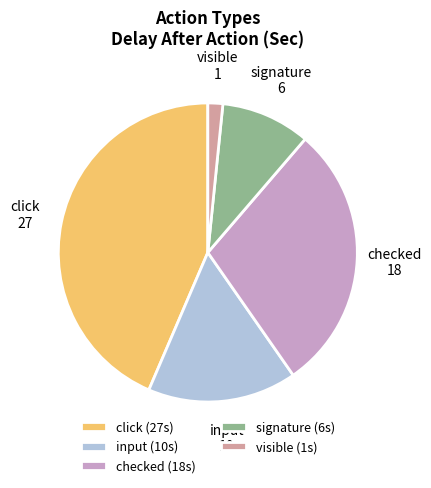

True or false: checked (18s) accounts for 22% of the total.

False